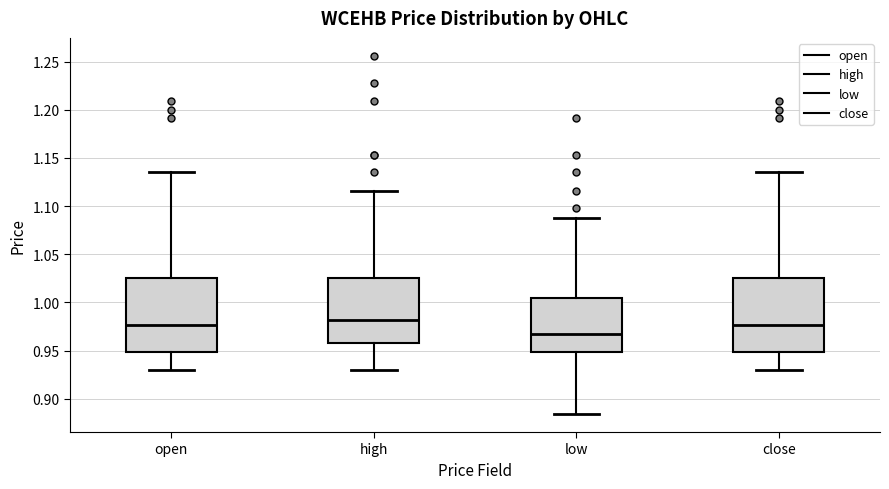

Where does the upper whisker of the box for close end on the y-axis? The values are not printed on the chart, so give them approximately, as read against the axis.

1.135